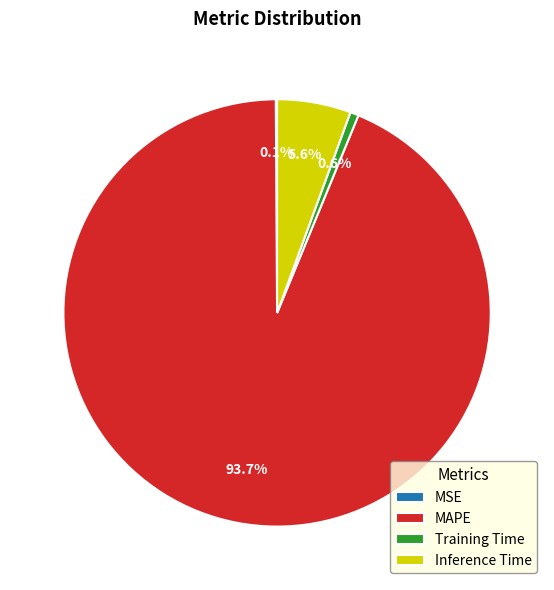

How much of the chart is everything except Inference Time?

94.4%